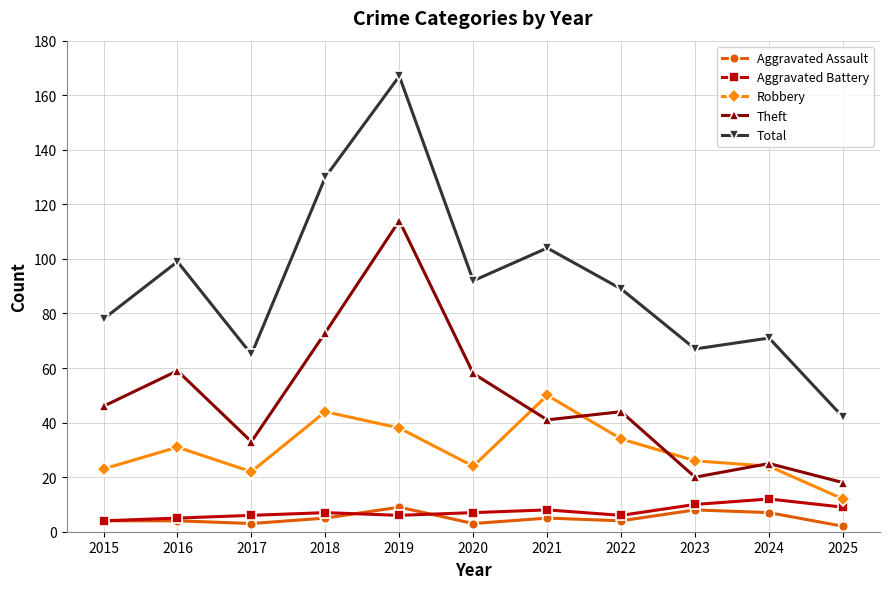

What value does the Total series have at 2017?

65